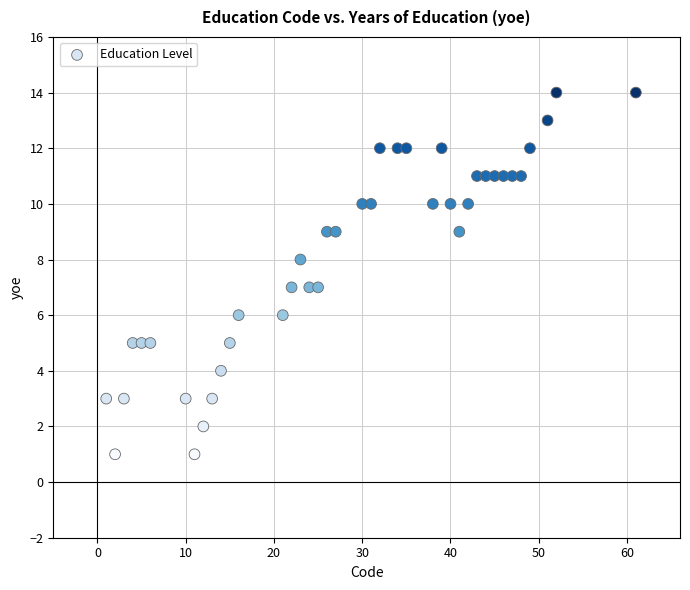

What is the range of Y values (max minus min)?

13